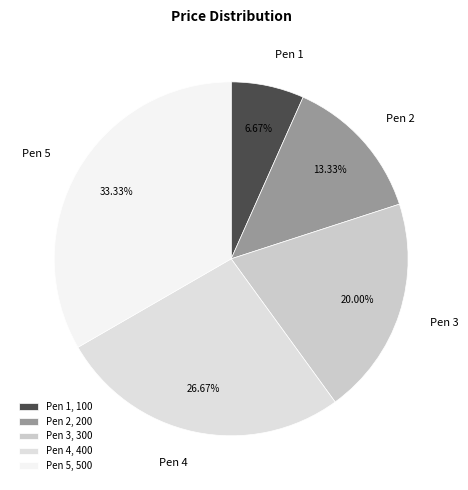

To the nearest percent, what portion does Pen 1 represent?

7%